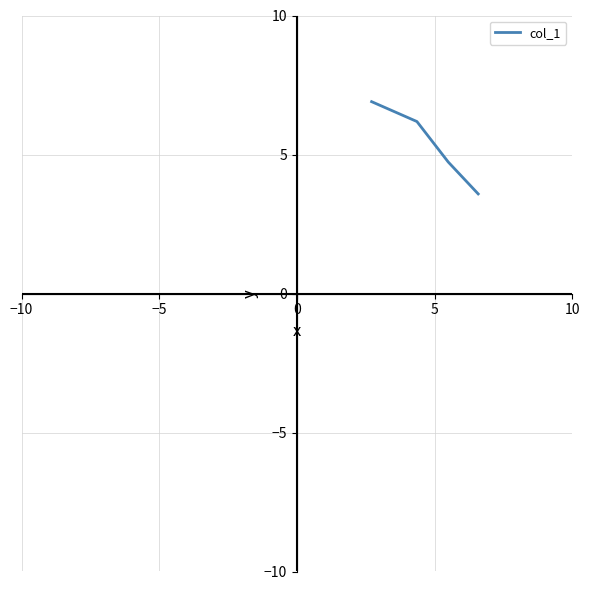

Does the chart display data point markers on the line(s)?

No